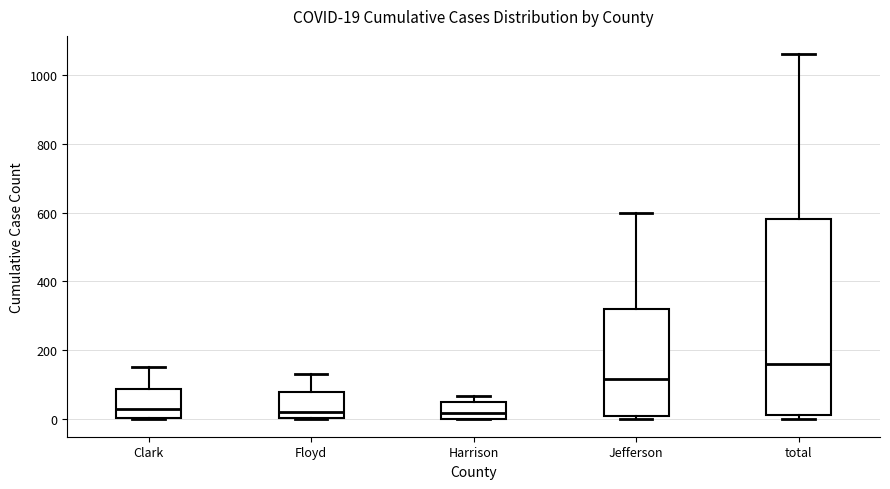

Comparing the boxes themselves (not the whiskers), which one is the tallest?

total